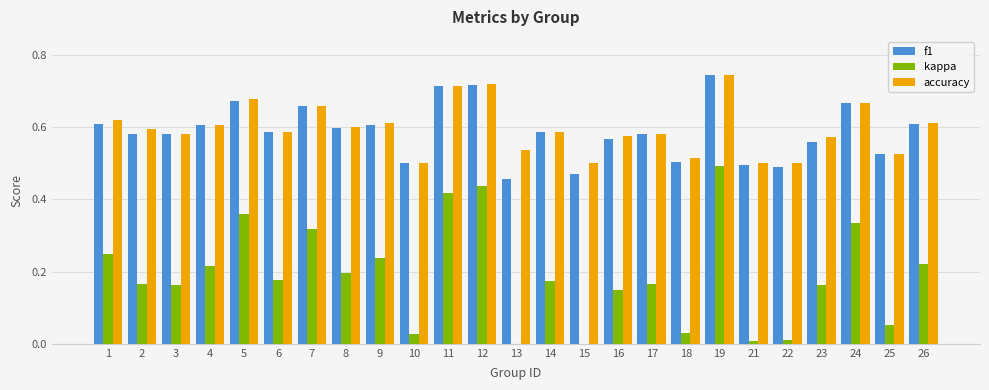

What is the sum of the accuracy values at 11 and 9?

1.3